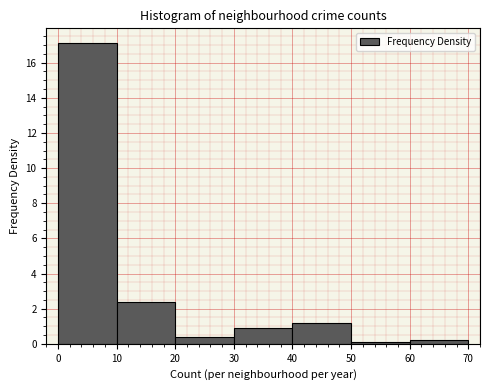

What is the height of the bar covering 0 to 10 on the x-axis? The values are not printed on the chart, so give them approximately, as read against the axis.

17.2